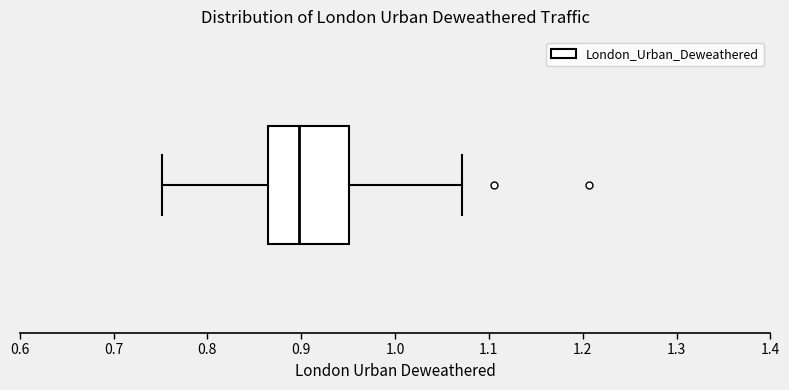

Transcribe this box plot: give where the median line is, the range the box spans, and where the two whiskers end, as read against the x-axis. The values are not printed on the chart, so give them approximately, as read against the axis.

median 0.90, box 0.86 to 0.95, whiskers 0.75 to 1.07